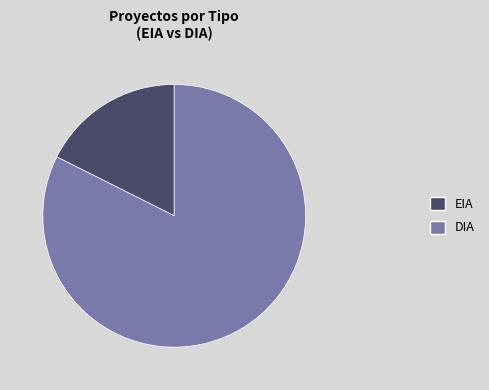

Combined, do EIA and DIA account for over 50%?

Yes